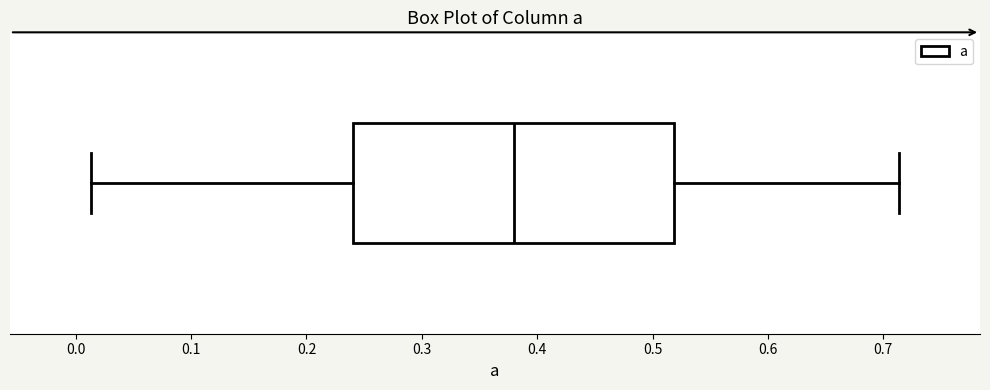

Where does the left whisker of the box end on the x-axis? The values are not printed on the chart, so give them approximately, as read against the axis.

0.01